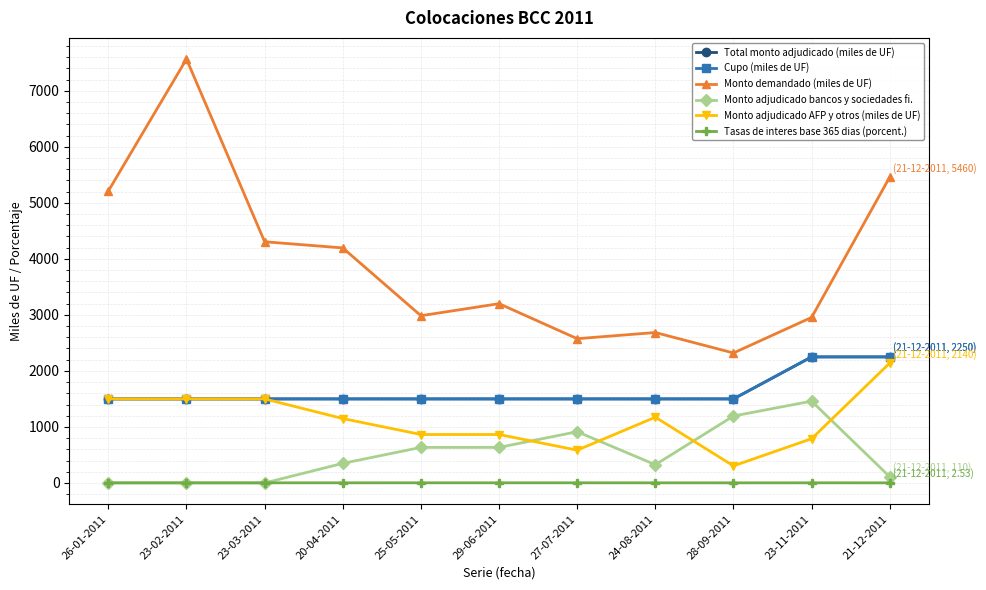

At which category is the sum across all series the highest?

21-12-2011